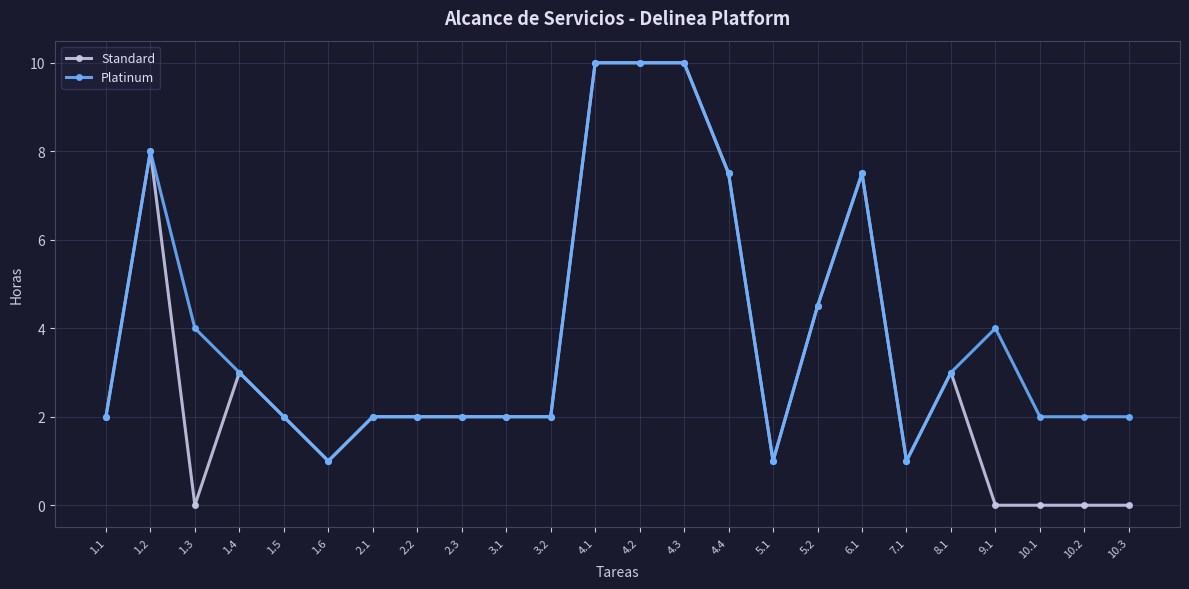

Which series has the largest total across all categories?

Platinum